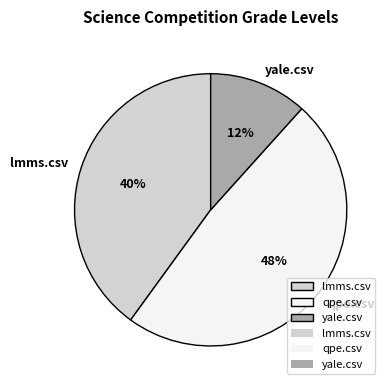

Between qpe.csv and lmms.csv, which is larger?

qpe.csv